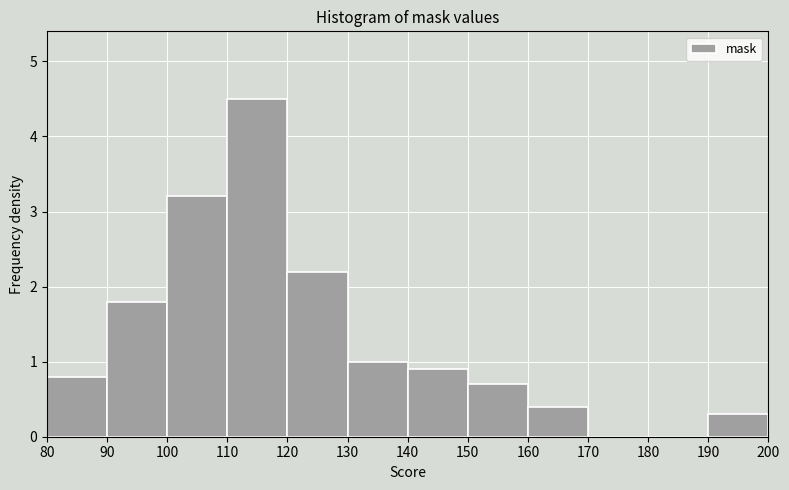

How tall is the bar that spans 90 to 100 on the x-axis? The values are not printed on the chart, so give them approximately, as read against the axis.

1.8